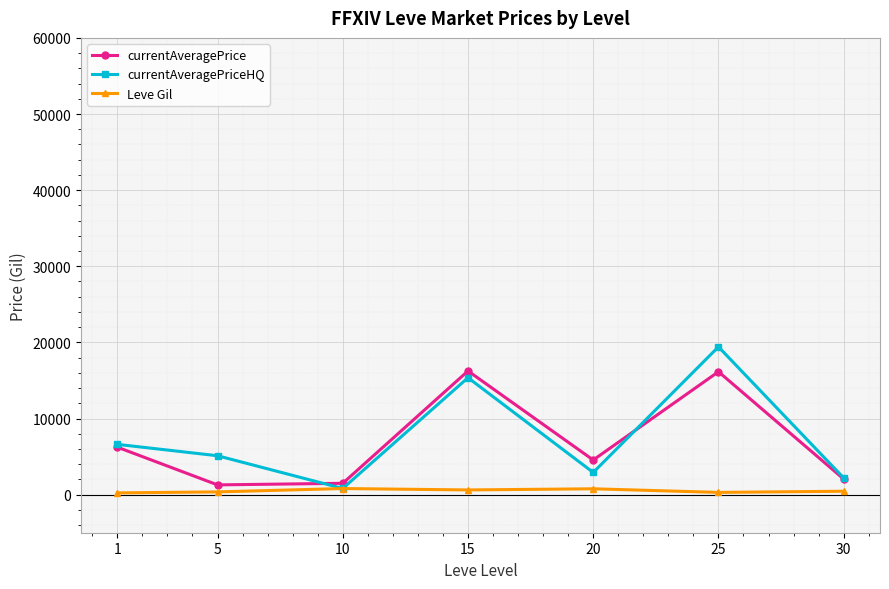

Is the value of currentAveragePrice at 20 greater than the value of Leve Gil at 15?

Yes